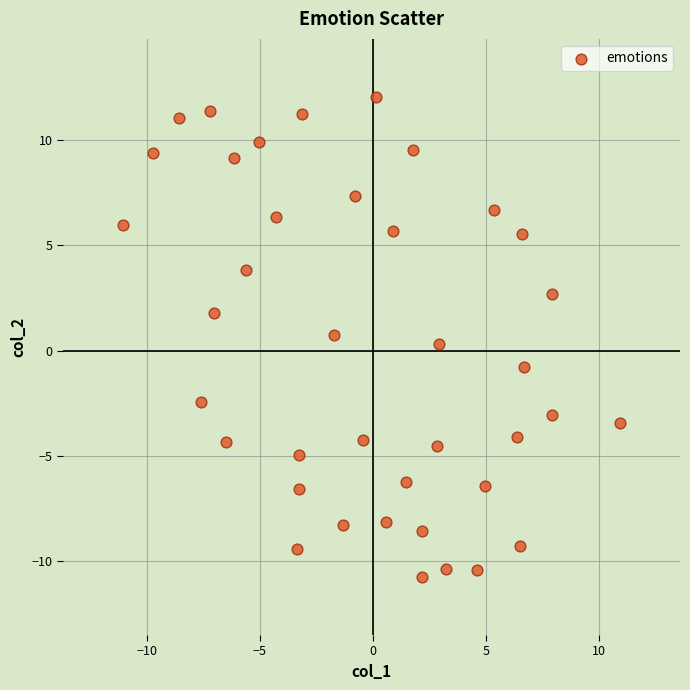

What is the range of Y values (max minus min)?

22.8